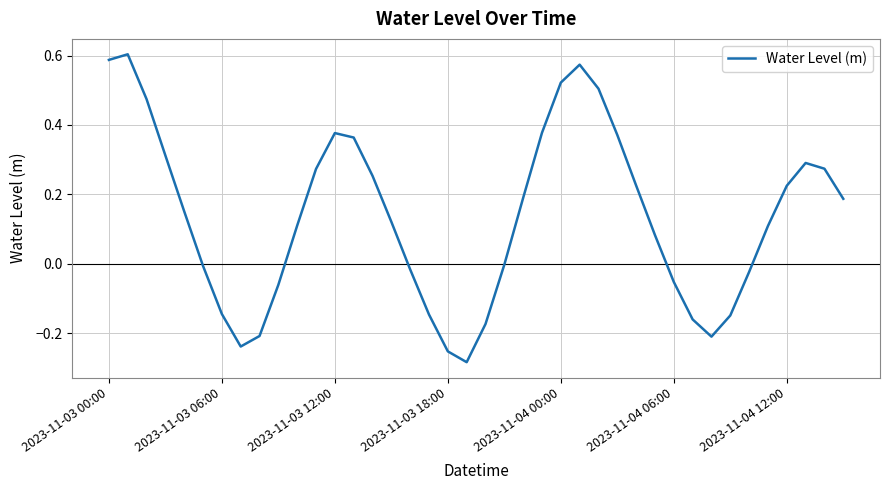

What is the difference between the maximum and minimum values?

0.9